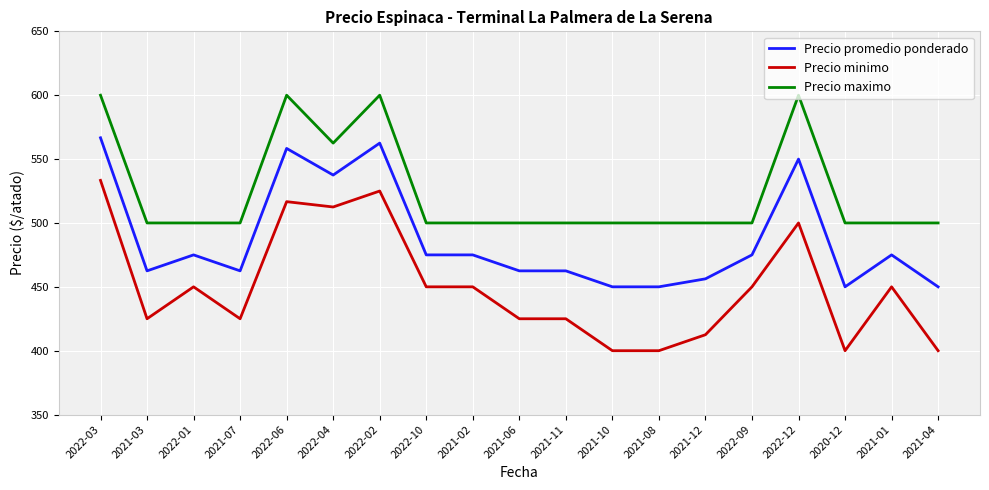

How many series are shown in this chart?

3